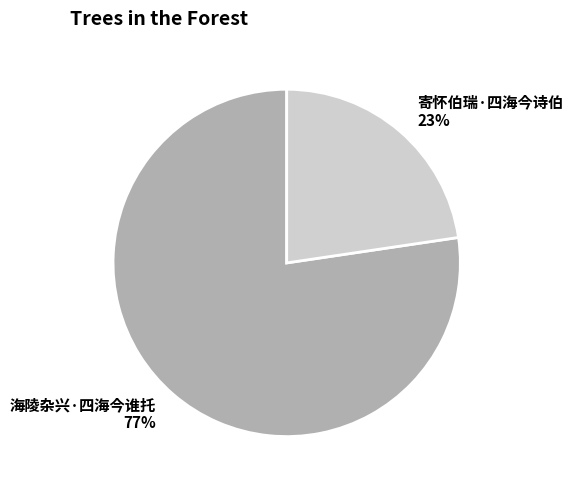

To the nearest percent, what is the combined percentage of 寄怀伯瑞·四海今诗伯 and 海陵杂兴·四海今谁托?

100%